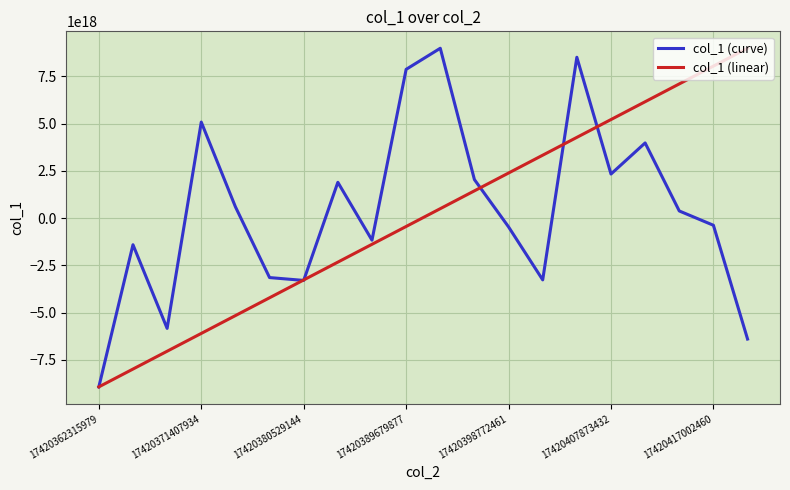

At how many categories does at least one series exceed -3853034538157018112?

18